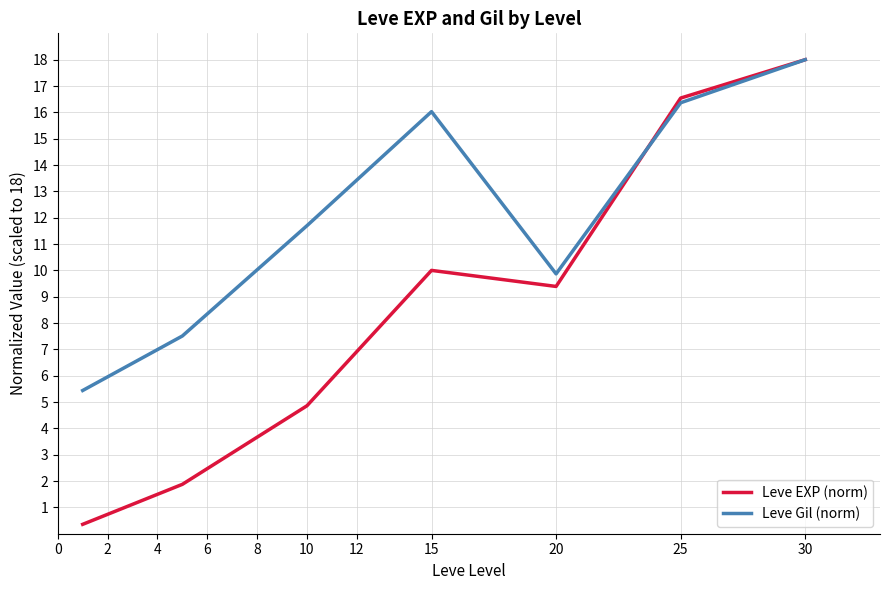

Which series has the largest range (max minus min)?

Leve EXP (norm)